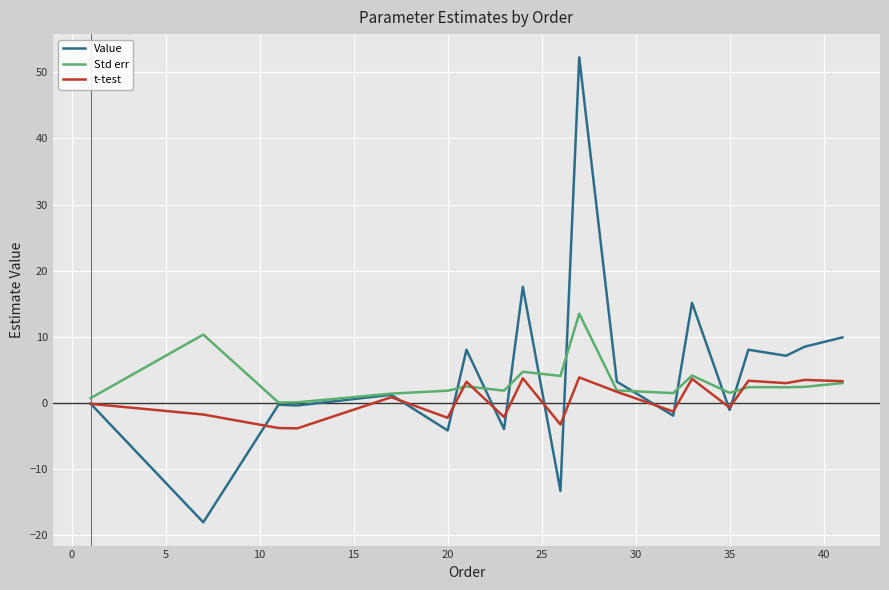

Which series has the widest spread of values?

Value